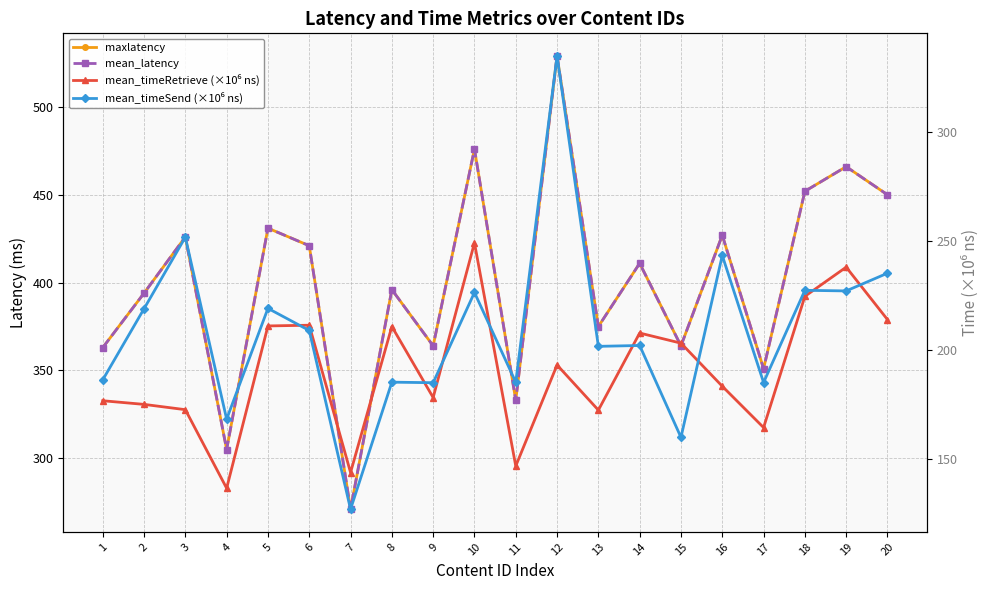

True or false: maxlatency has more than 1 points higher than both neighbors.

True